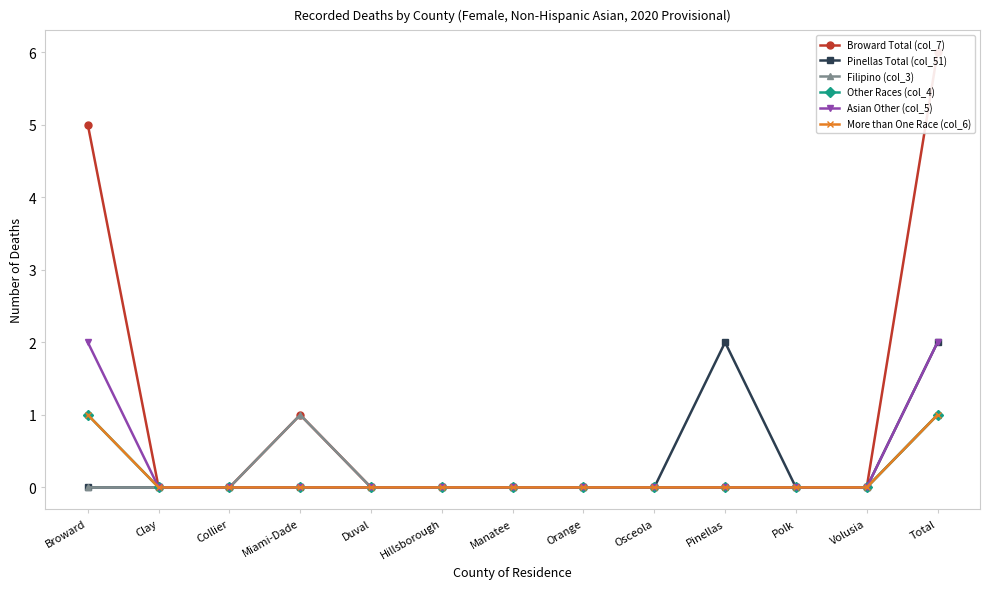

How many data points in Pinellas Total (col_51) are above 0?

2